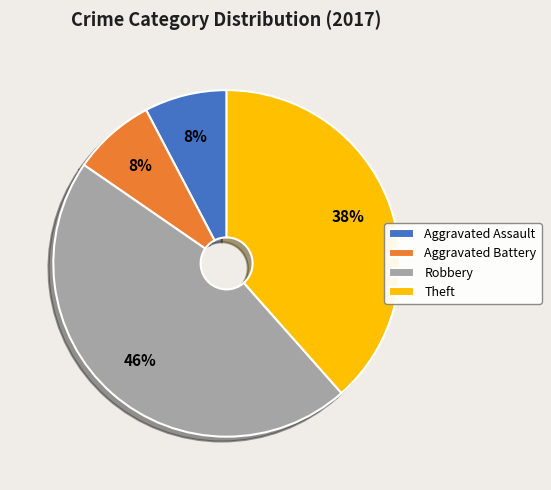

Which category has the biggest portion of the pie?

Robbery